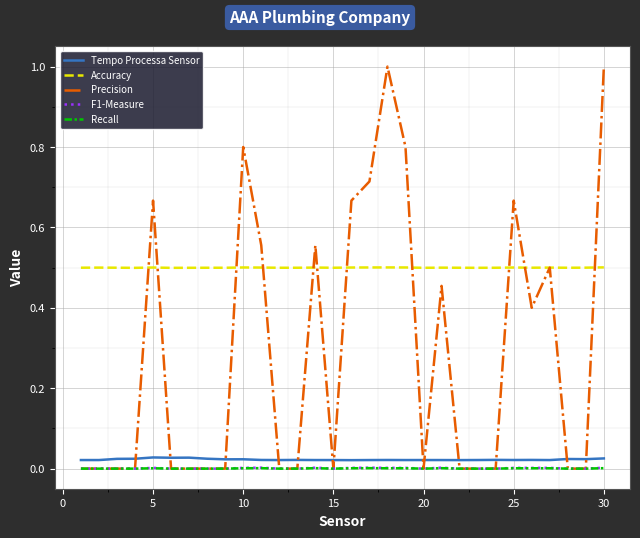

Which series has the largest range (max minus min)?

Precision